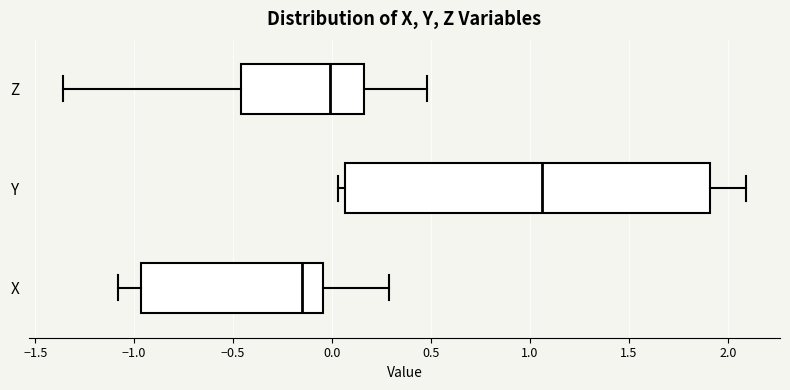

Comparing the boxes themselves (not the whiskers), which one is the widest?

Y